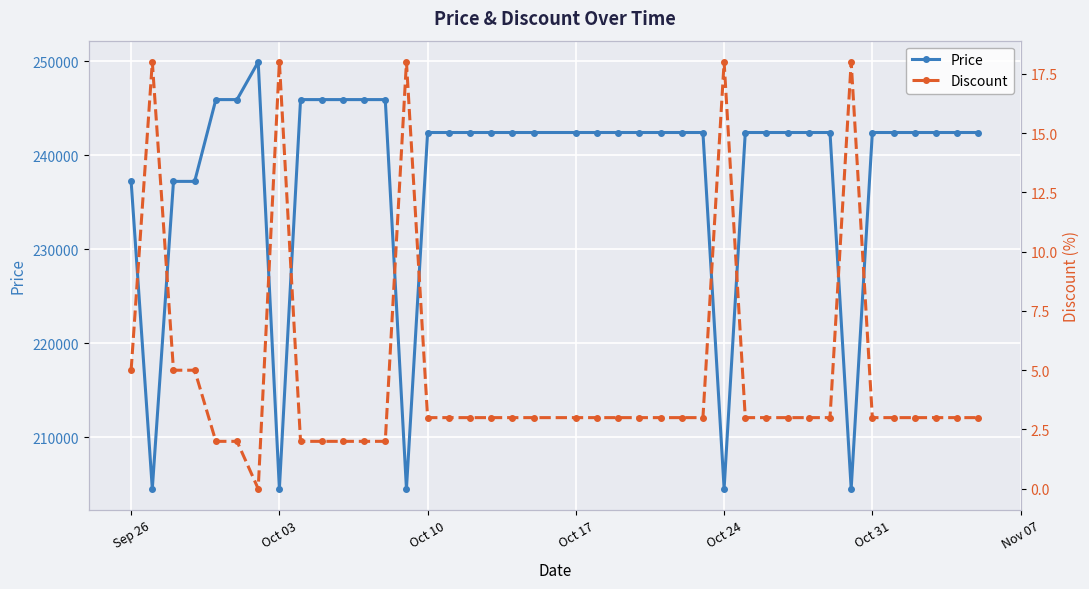

Which category has the lowest value in the Price series?

Oct 03